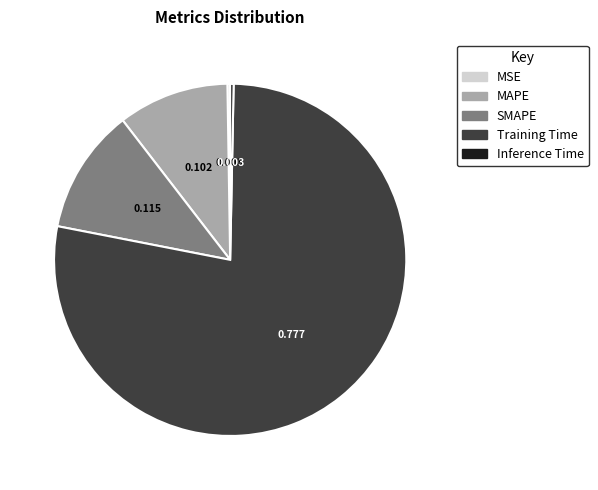

Between Inference Time and Training Time, which is larger?

Training Time